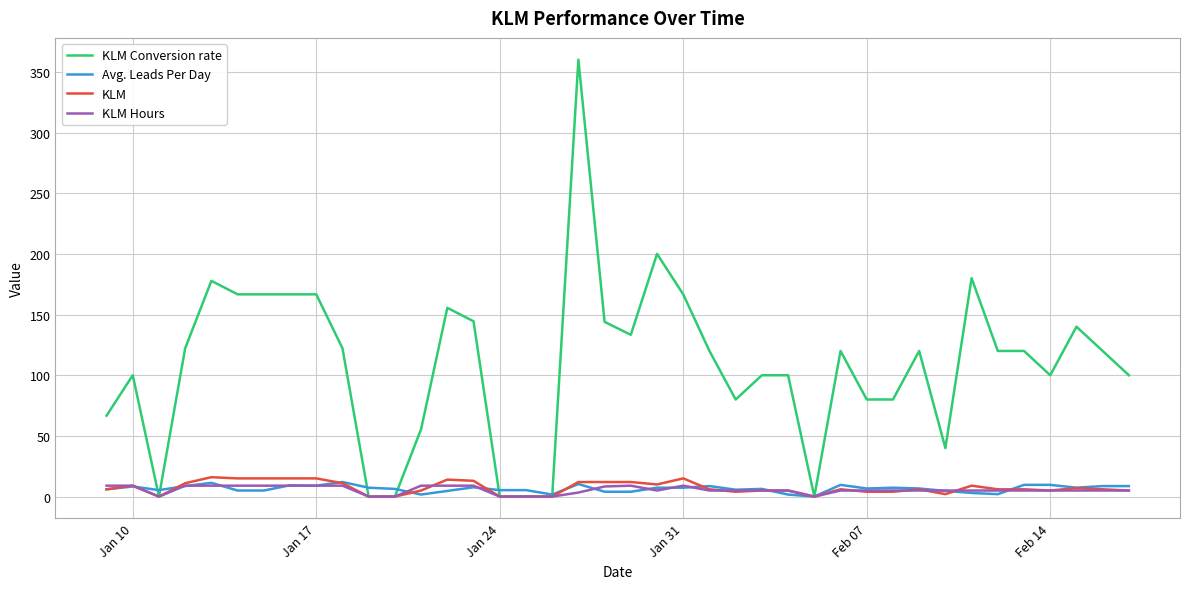

What is the highest value of the KLM series?

16.0